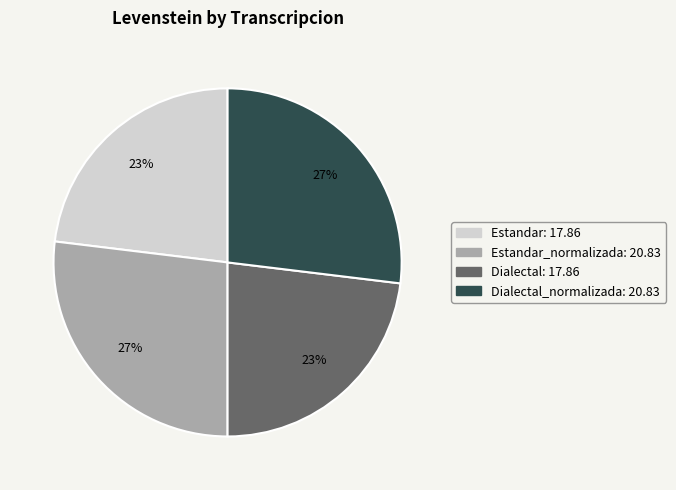

Is there any slice that represents more than half of the pie?

No